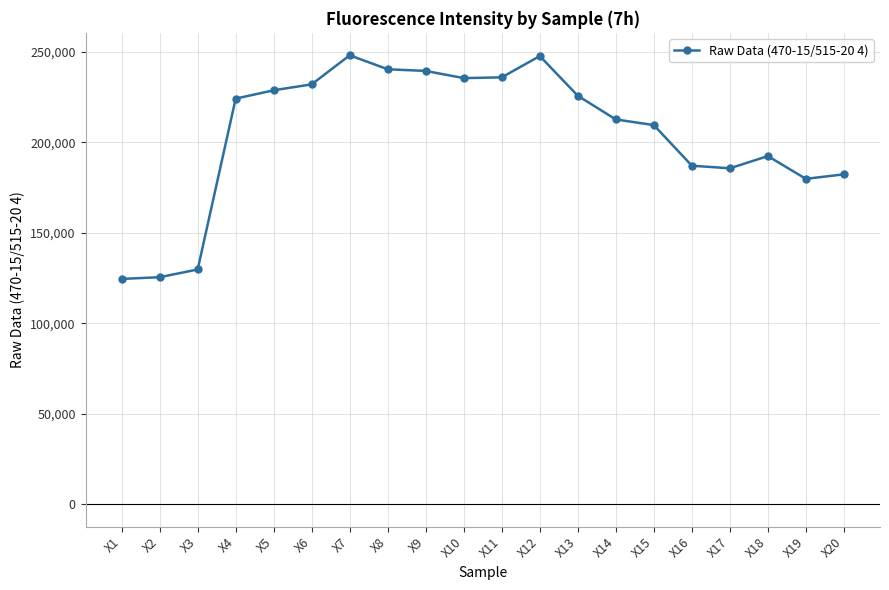

How many values are below 224130?

10